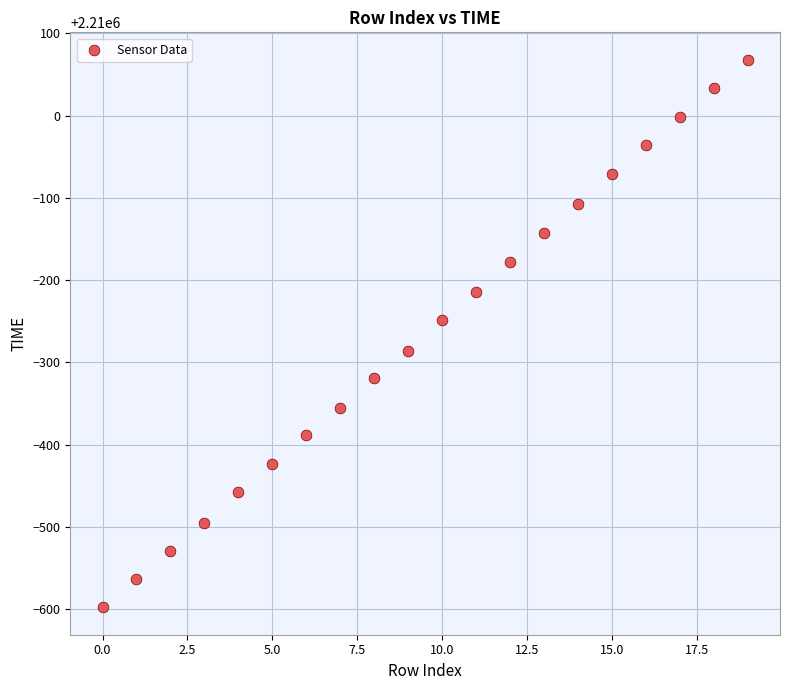

What is the range of Y values (max minus min)?

666